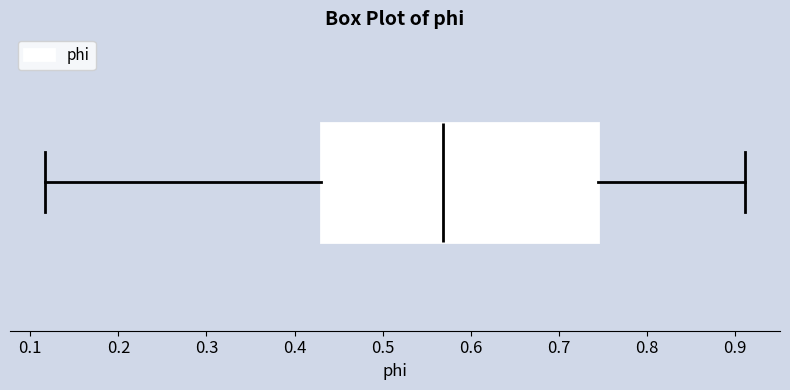

Where does the right whisker of the box end on the x-axis? The values are not printed on the chart, so give them approximately, as read against the axis.

0.91